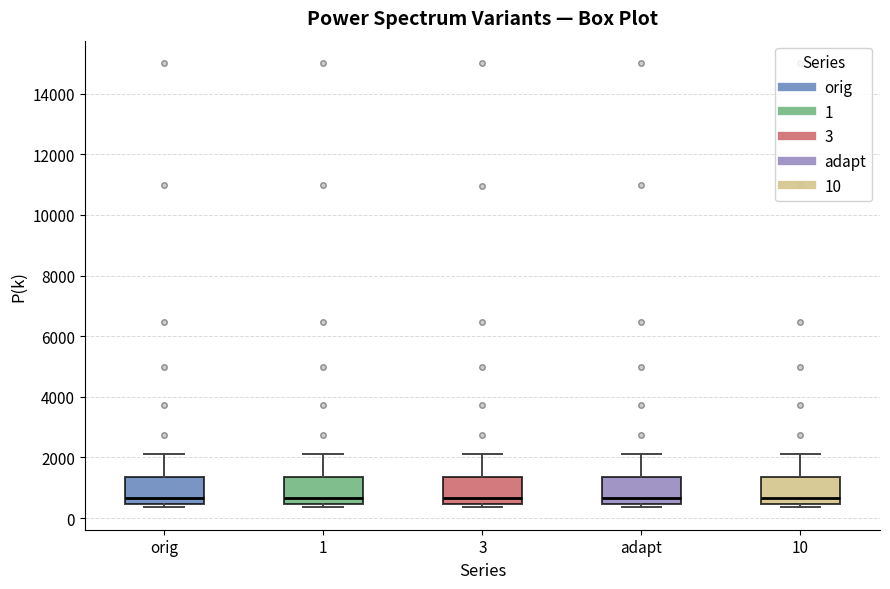

Where does the upper whisker of the box for adapt end on the y-axis? The values are not printed on the chart, so give them approximately, as read against the axis.

2200